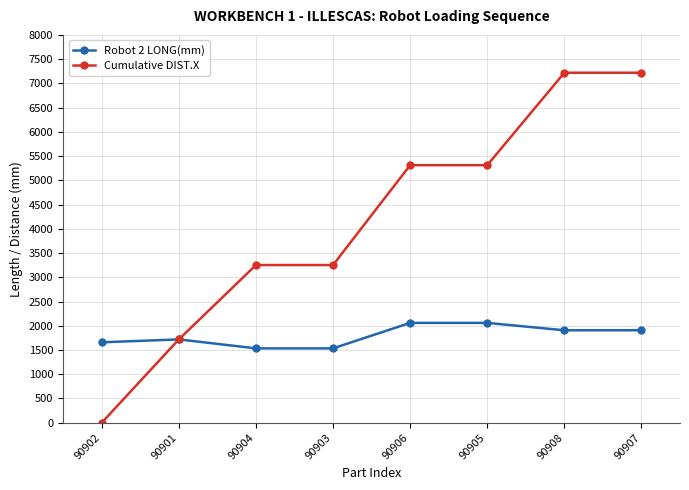

Is the value of Cumulative DIST.X at 90905 greater than the value of Robot 2 LONG(mm) at 90901?

Yes